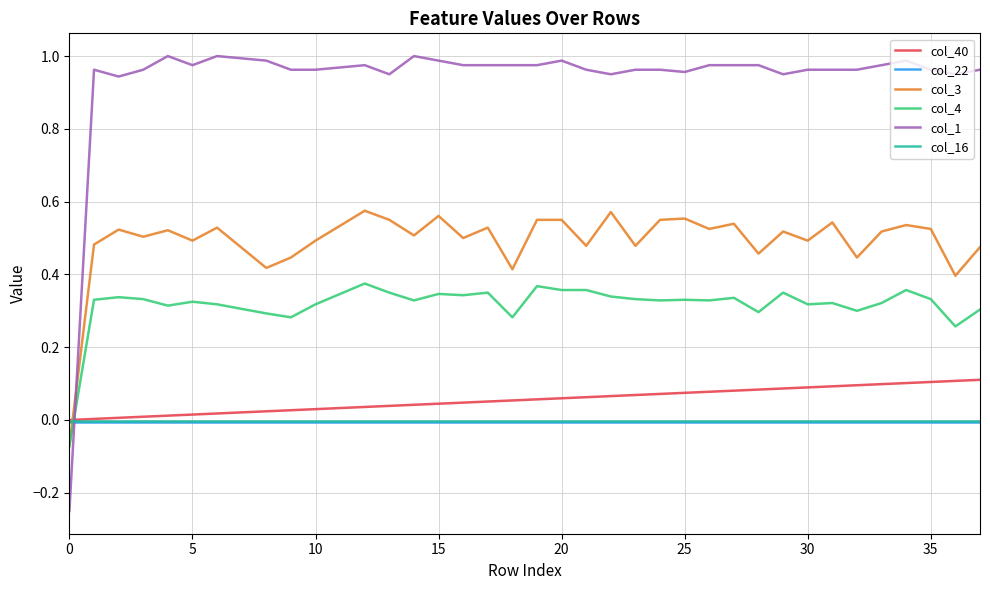

Which series has the largest total across all categories?

col_1